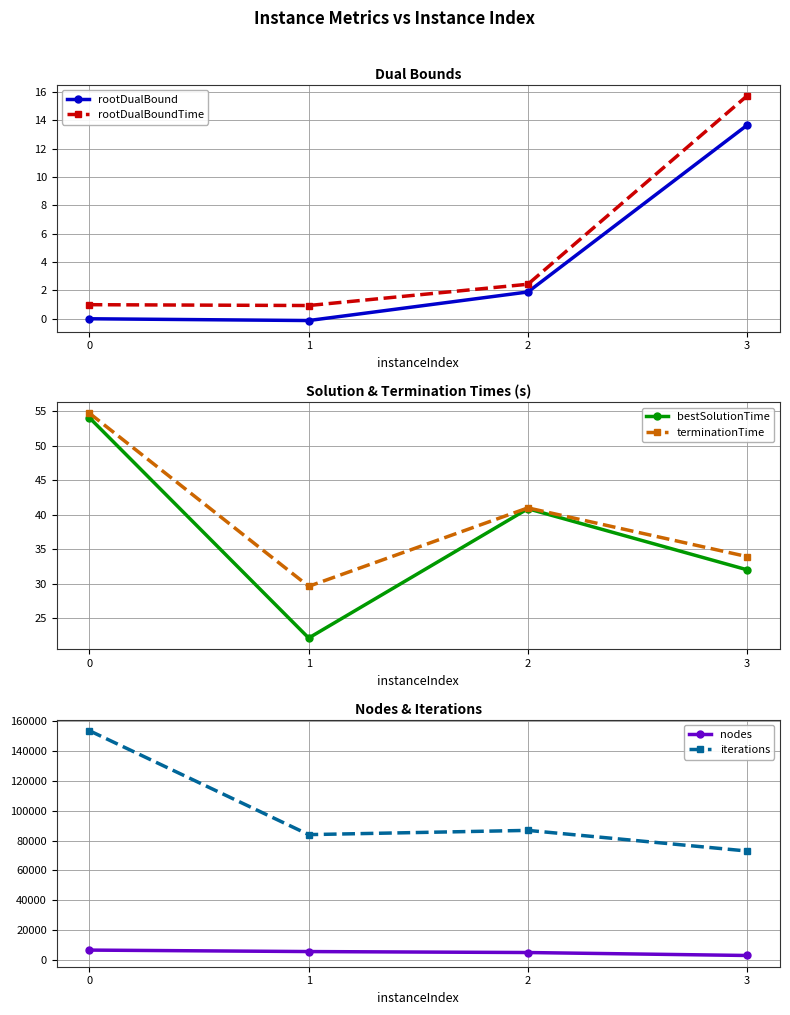

Rank the series by their maximum value, from lowest to highest.

rootDualBound, rootDualBoundTime, bestSolutionTime, terminationTime, nodes, iterations